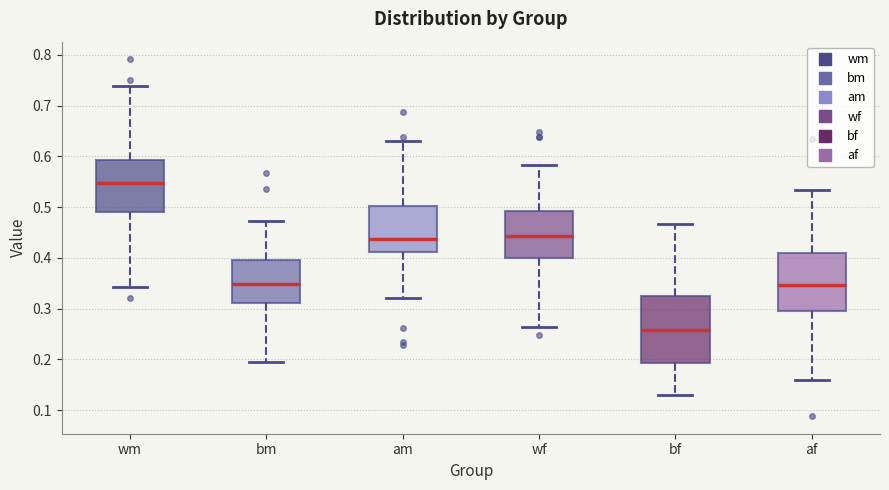

Where is the lower edge of the box for am on the y-axis? The values are not printed on the chart, so give them approximately, as read against the axis.

0.41